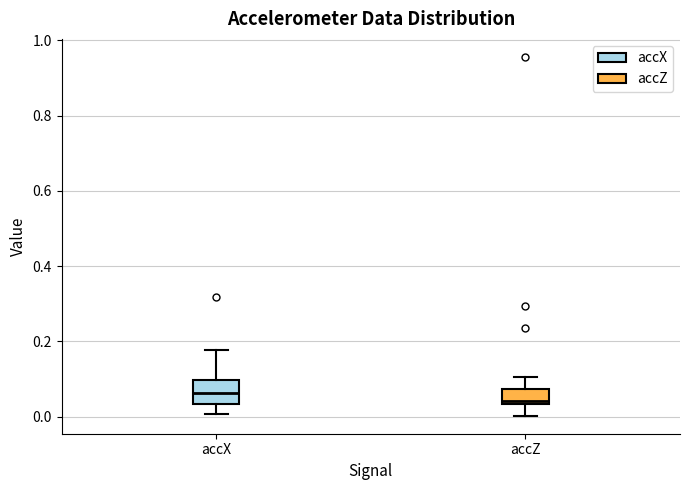

Reading left to right, transcribe this box plot: for each box, give where its median line is, the range the box spans, and where its two whiskers end, as read against the y-axis. The values are not printed on the chart, so give them approximately, as read against the axis.

accX: median 0.06, box 0.04 to 0.10, whiskers 0.00 to 0.18
accZ: median 0.04 (just above the box's lower edge), box 0.04 to 0.08, whiskers 0.00 to 0.10